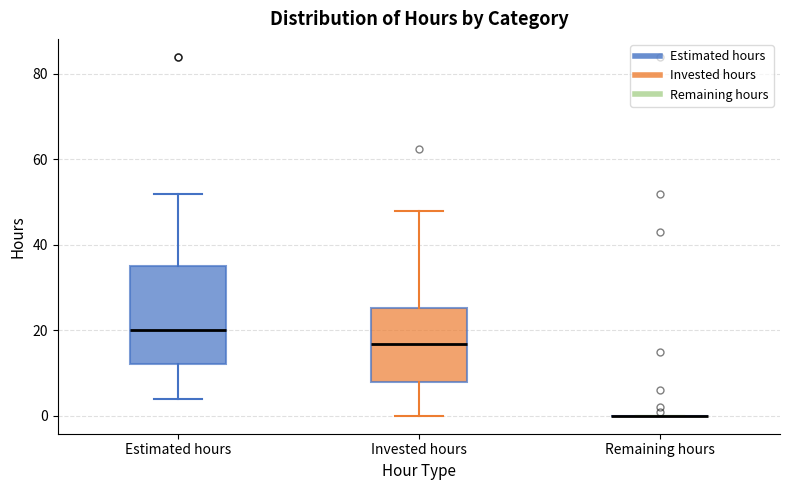

Reading left to right, read every box against the y-axis: the position of its median line, the range the box covers, and the ends of its whiskers. The values are not printed on the chart, so give them approximately, as read against the axis.

Estimated hours: median 20, box 12 to 36, whiskers 4 to 52
Invested hours: median 16, box 8 to 26, whiskers 0 to 48
Remaining hours: box collapsed to a line at 0, whiskers 0 to 0